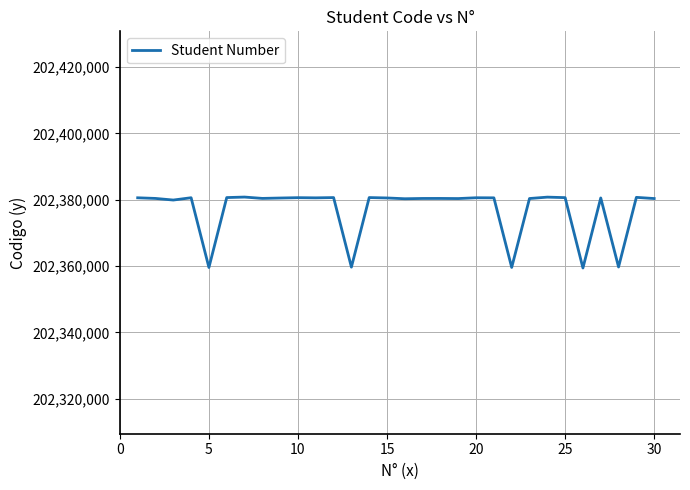

What is the sum of all values?

6071311173